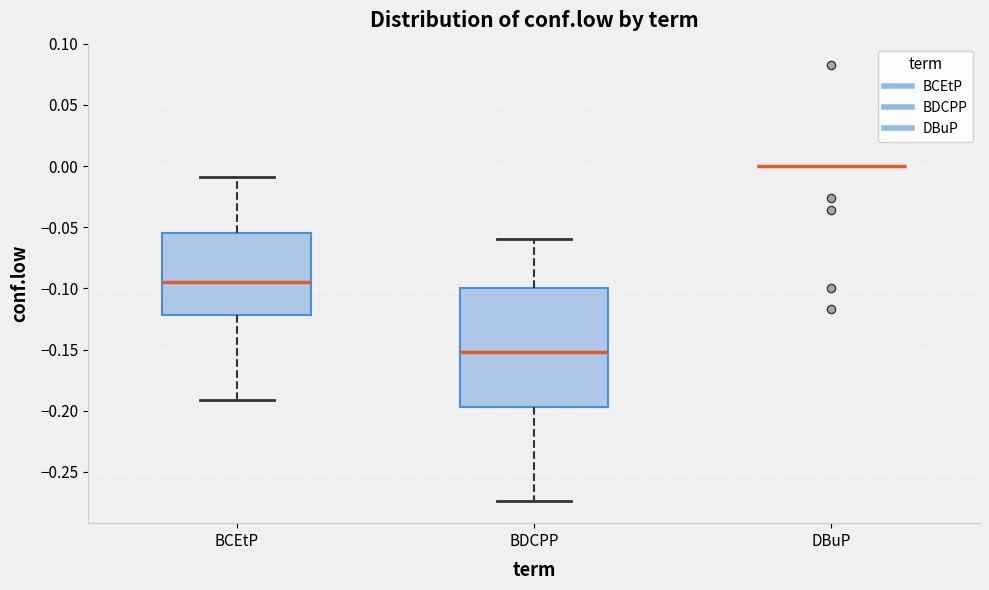

Which box is the tallest, from its lower edge to its upper edge?

BDCPP